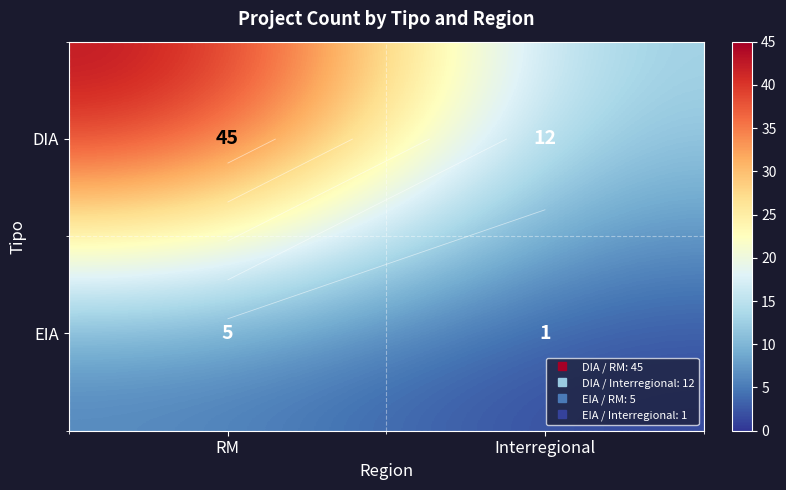

What is the difference between the maximum and minimum values in the DIA series?

33